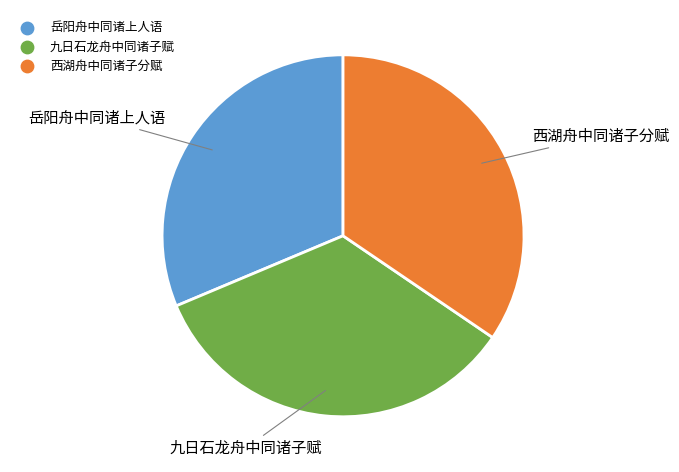

What is the smallest slice in the pie chart?

岳阳舟中同诸上人语